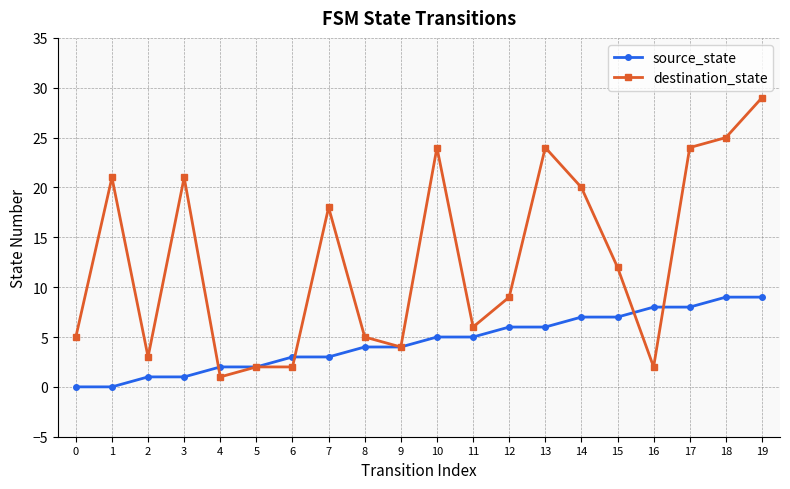

How many values in the destination_state series are below 12?

10